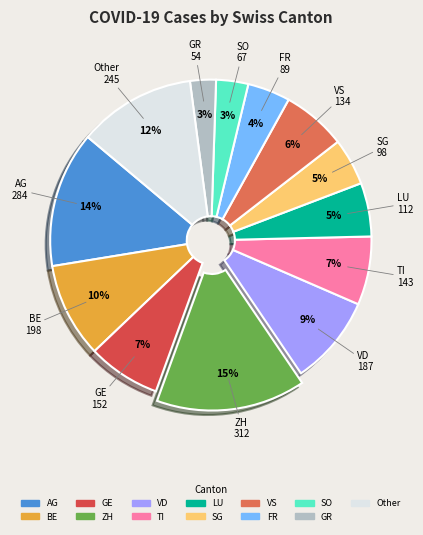

True or false: VS accounts for 6% of the total.

True